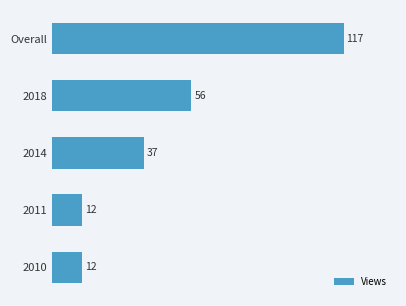

Are the bars horizontal?

Yes